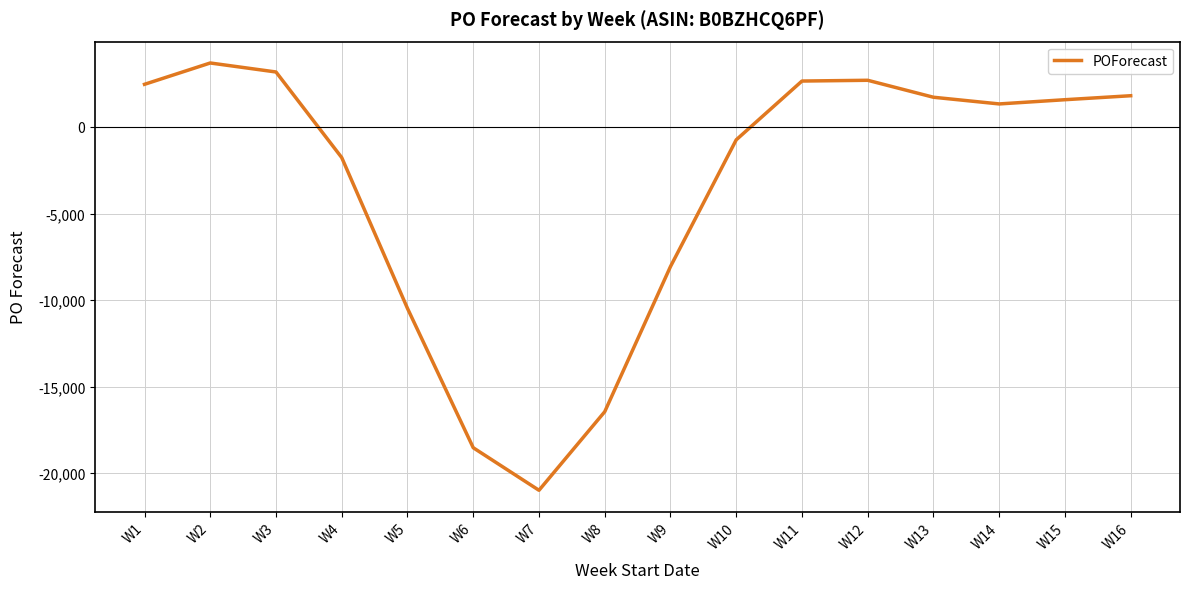

How many values are below zero?

7